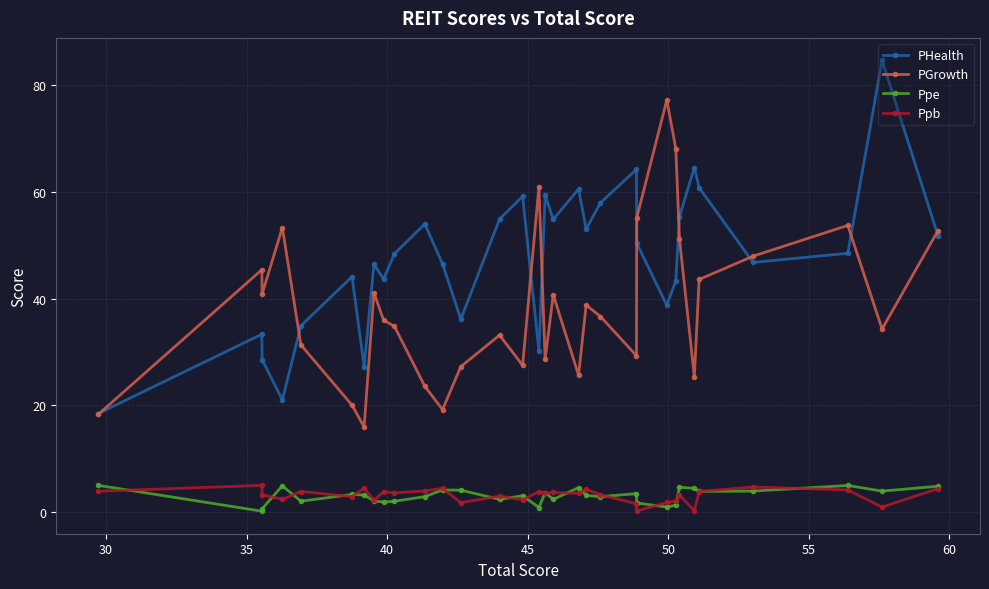

What is the value of the Ppe point at the 26th from the left?

4.7